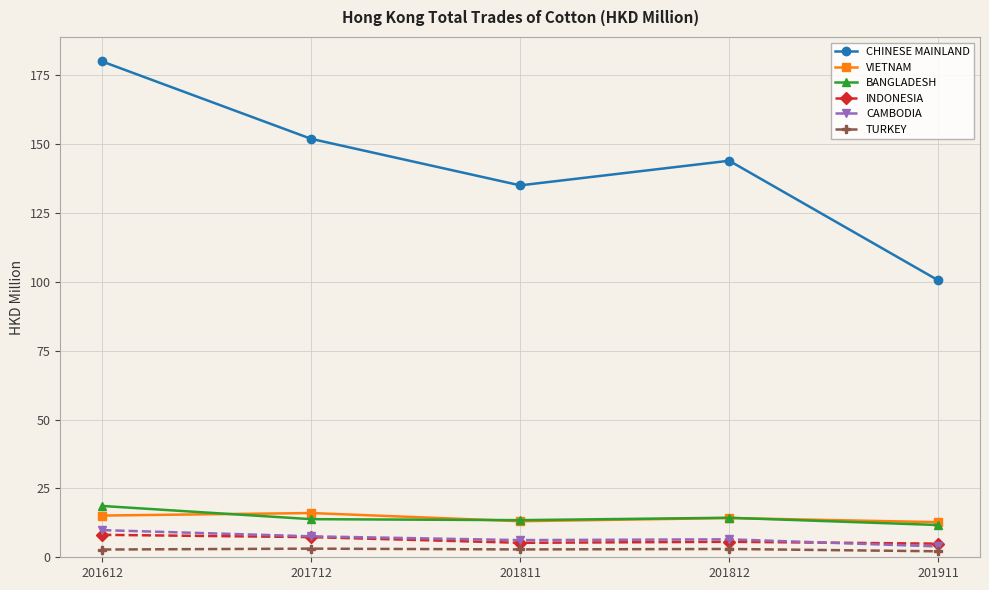

Is the value of VIETNAM at 201812 greater than the value of BANGLADESH at 201612?

No